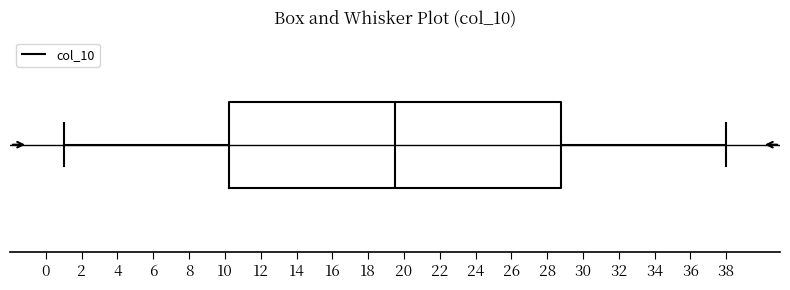

Read this box plot against the x-axis: the position of the median line, the range covered by the box, and the ends of both whiskers. The values are not printed on the chart, so give them approximately, as read against the axis.

median 19.6, box 10.2 to 28.8, whiskers 1.0 to 38.0